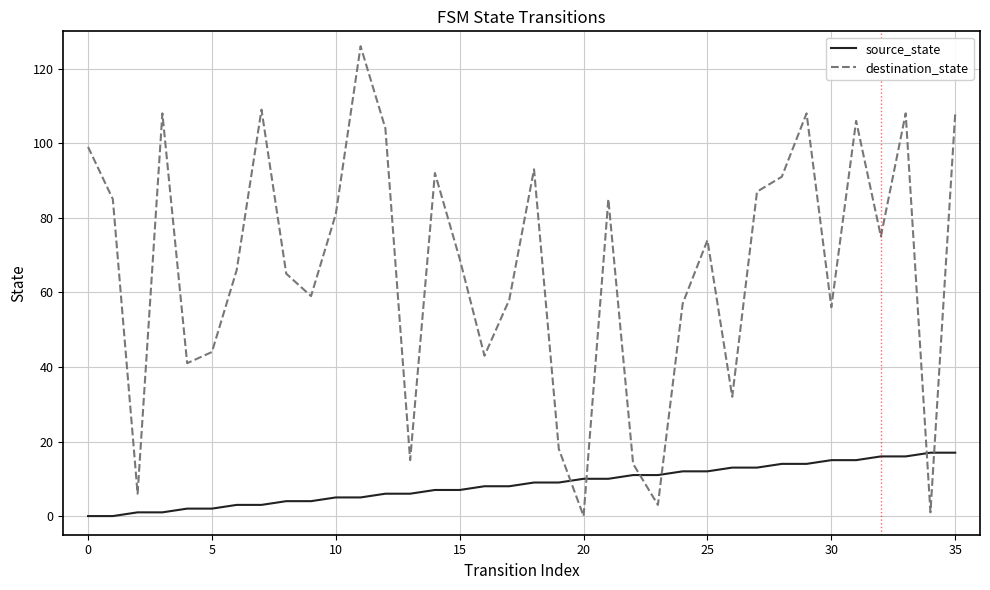

Rank the series by their average value, from highest to lowest.

destination_state, source_state